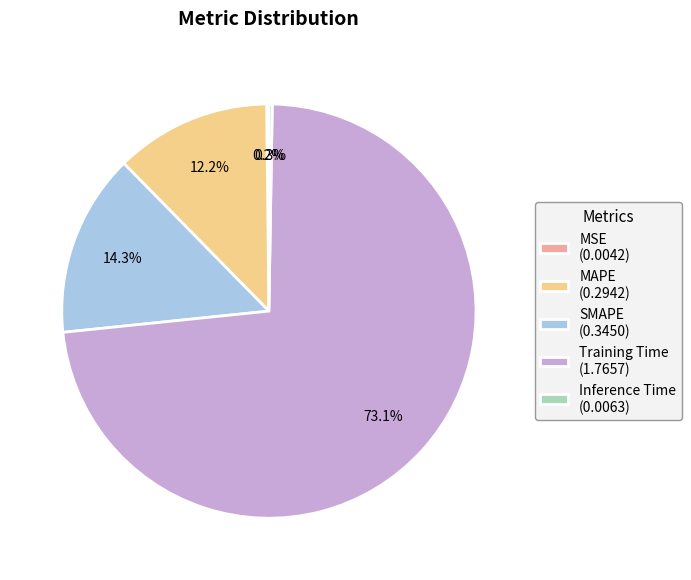

What is the majority slice?

Training Time